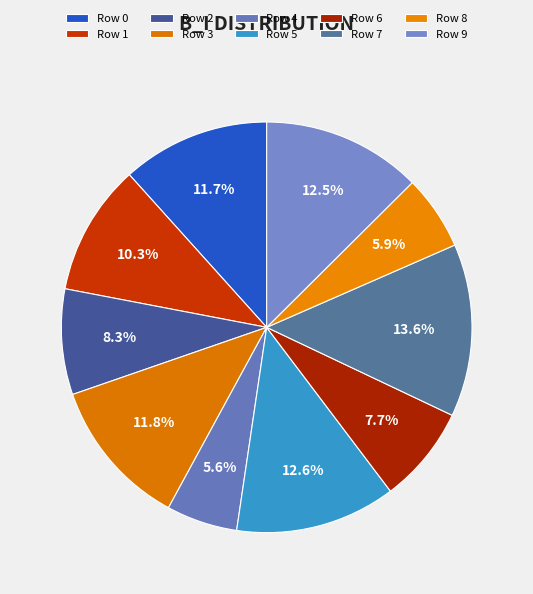

Which slice is the smallest?

b_i_4